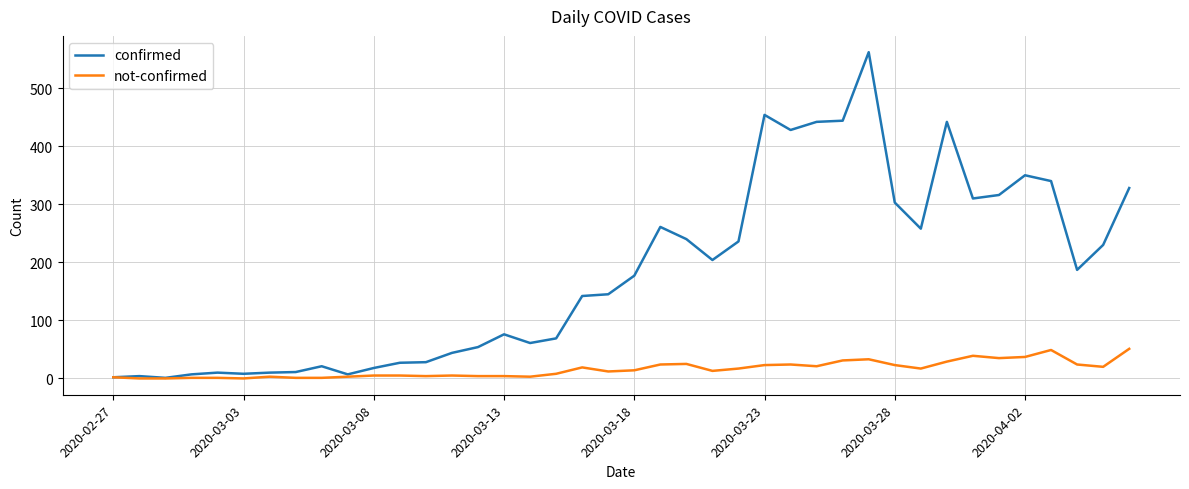

Which series has the largest range (max minus min)?

confirmed